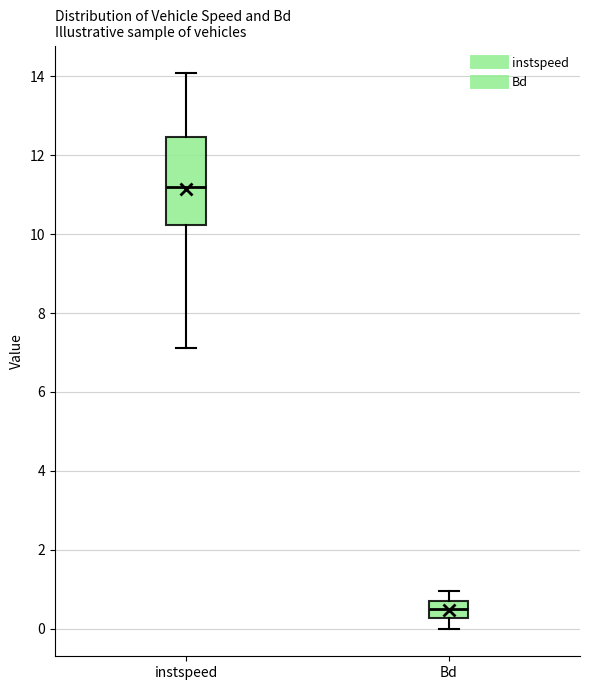

Which box is the tallest, from its lower edge to its upper edge?

instspeed